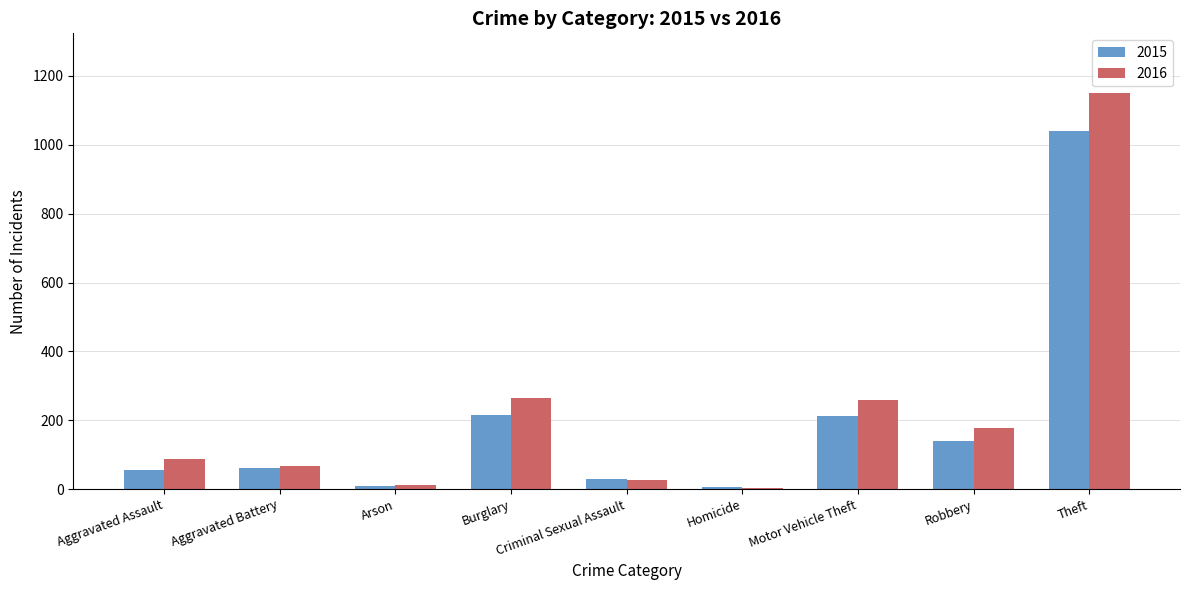

Which series has the largest range (max minus min)?

2016